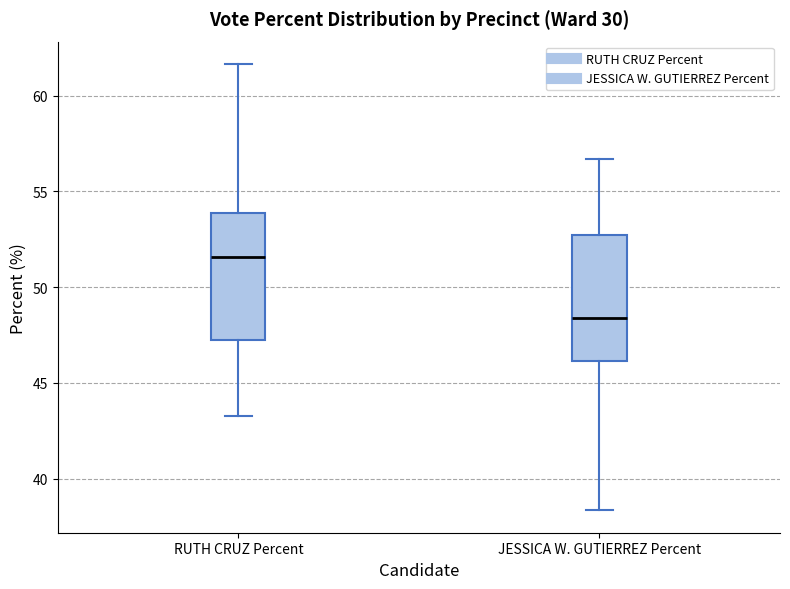

Reading left to right, read every box against the y-axis: the position of its median line, the range the box covers, and the ends of its whiskers. The values are not printed on the chart, so give them approximately, as read against the axis.

RUTH CRUZ Percent: median 51.5, box 47.5 to 54.0, whiskers 43.5 to 61.5
JESSICA W. GUTIERREZ Percent: median 48.5, box 46.0 to 52.5, whiskers 38.5 to 56.5